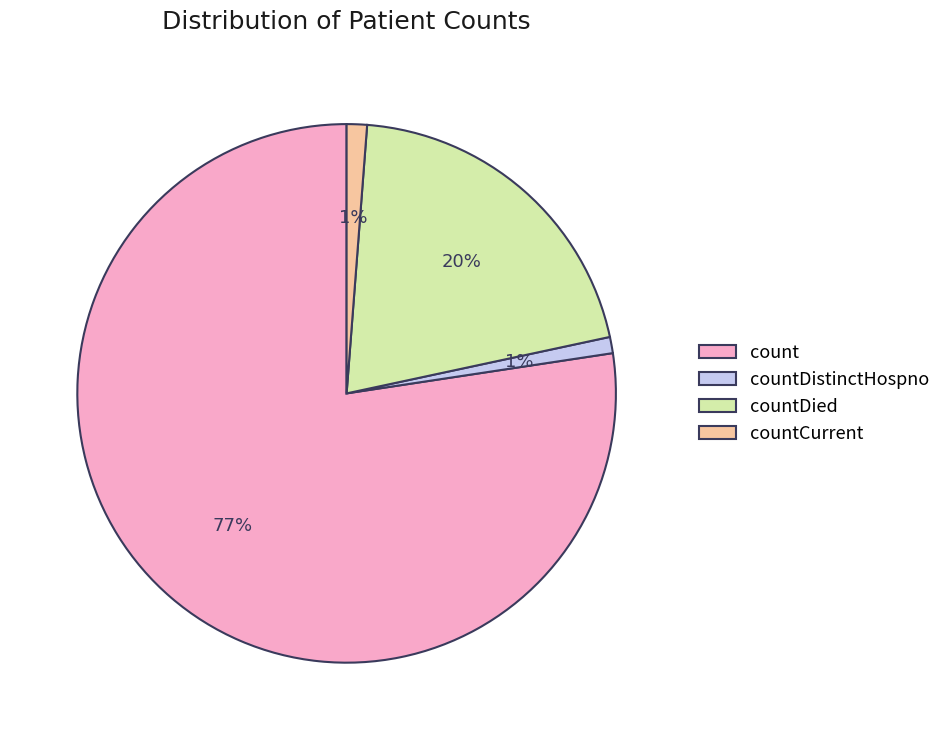

Is countDistinctHospno the majority of the pie?

No